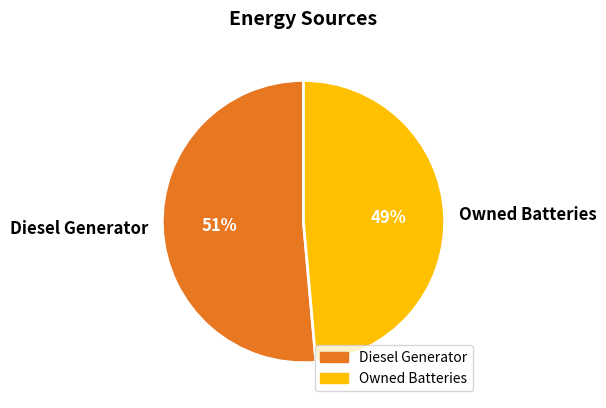

To the nearest percent, what percentage of the pie is Diesel Generator?

51%